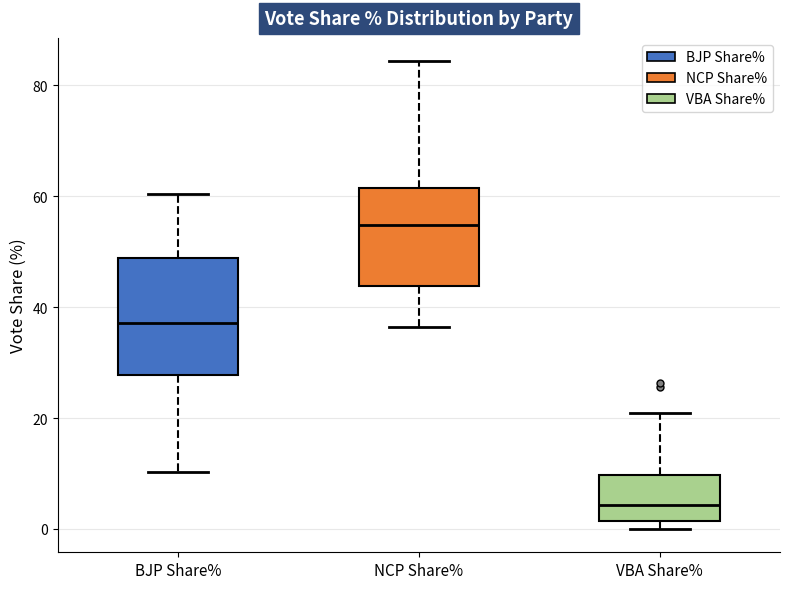

Where does the upper whisker of the box for NCP Share% end on the y-axis? The values are not printed on the chart, so give them approximately, as read against the axis.

84